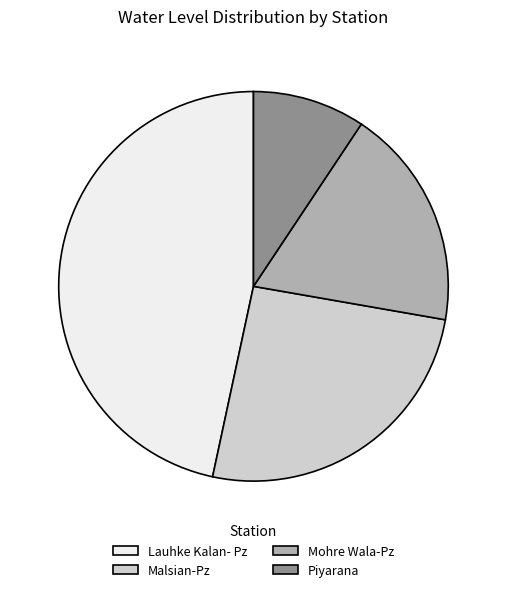

Which slice is the largest?

Lauhke Kalan- Pz